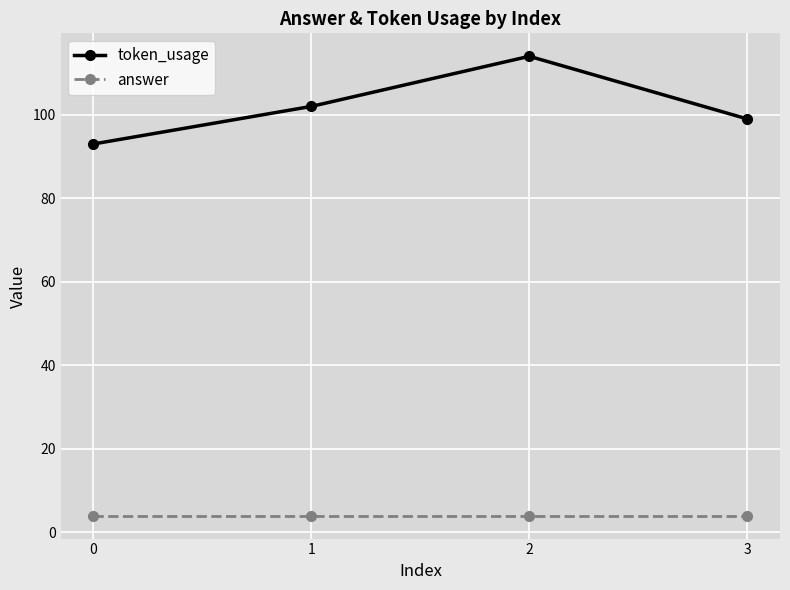

What is the maximum value for token_usage?

114